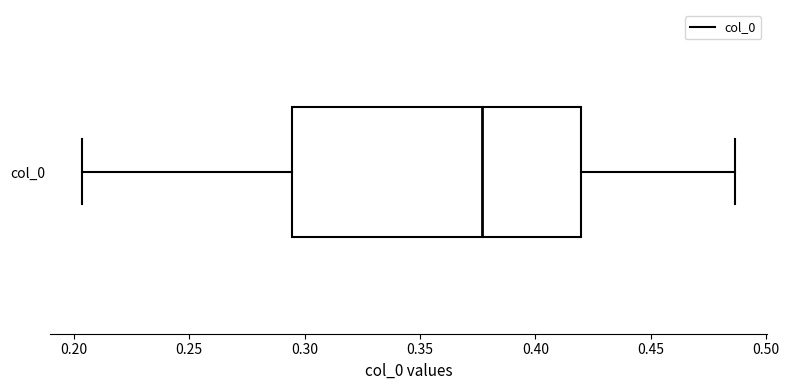

Transcribe this box plot: give where the median line is, the range the box spans, and where the two whiskers end, as read against the x-axis. The values are not printed on the chart, so give them approximately, as read against the axis.

median 0.375, box 0.295 to 0.420, whiskers 0.205 to 0.485